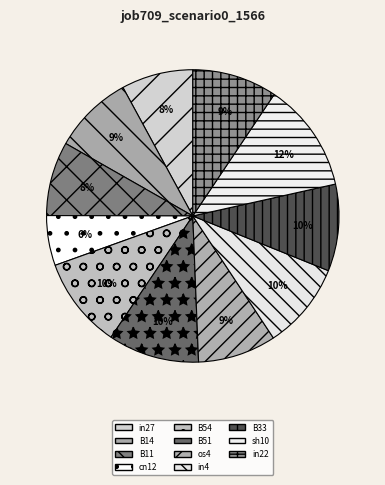

How many slices are in this pie chart?

11